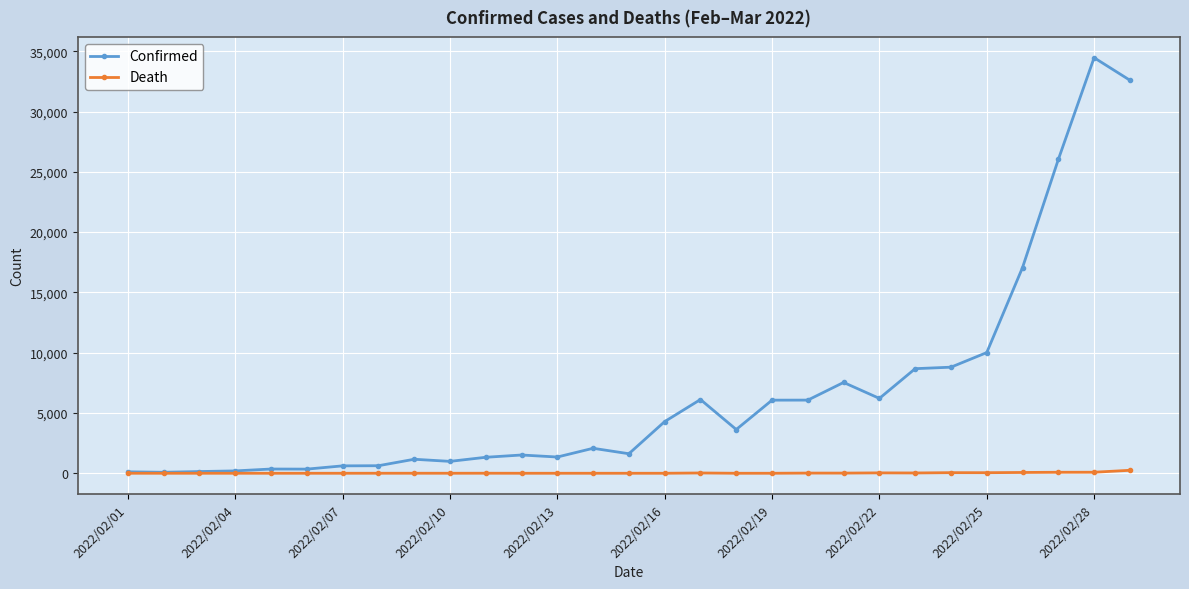

Rank the series by their average value, from highest to lowest.

Confirmed, Death